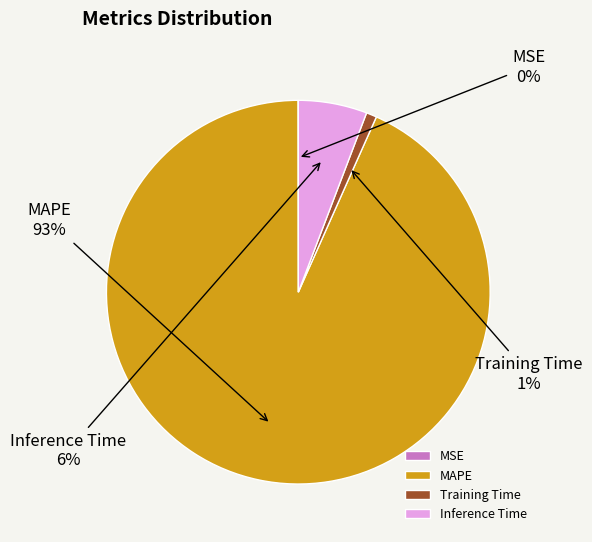

Combined, do Training Time and Inference Time account for over 50%?

No